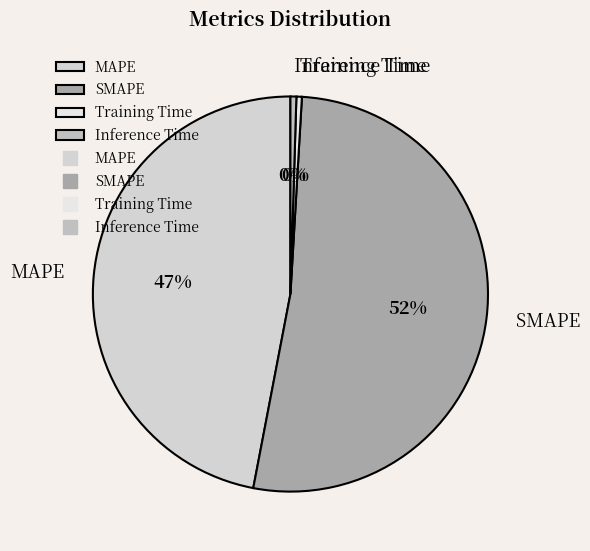

The SMAPE slice represents 46% of the pie. True or false?

False